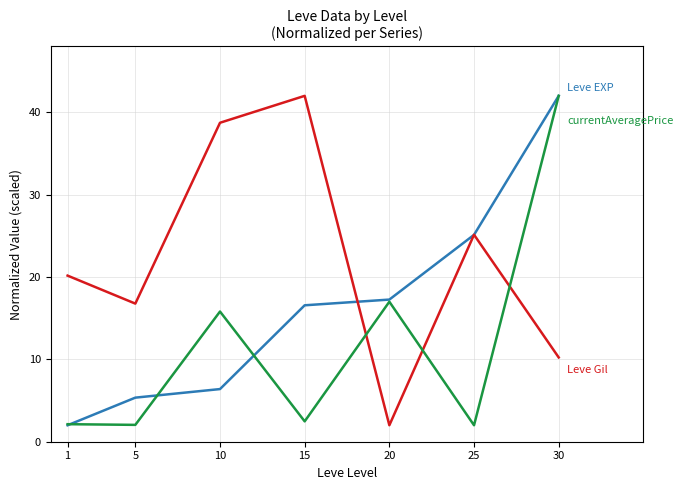

What is the spread (max minus min) of values at 10?

32.3